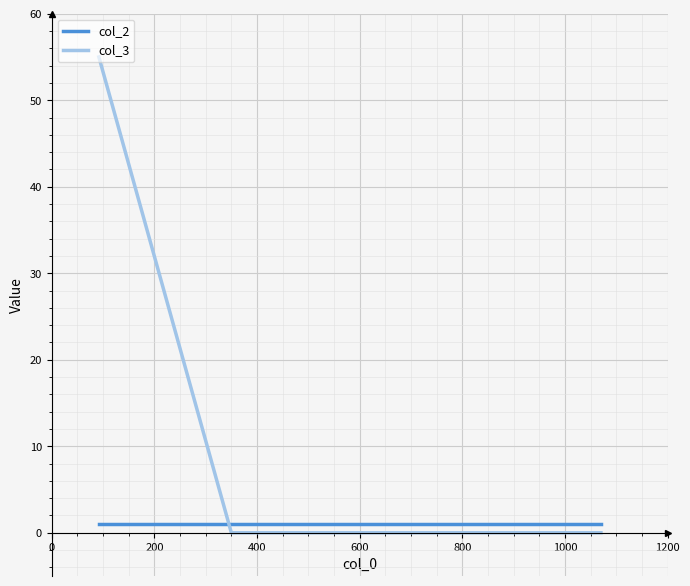

What is the greatest value displayed?

55